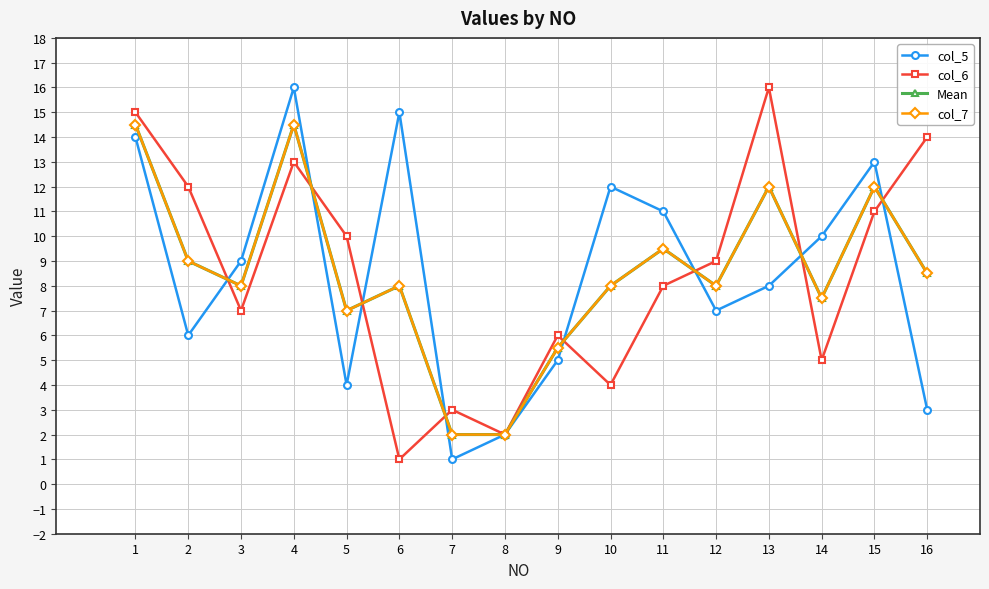

What is the greatest value displayed?

16.0